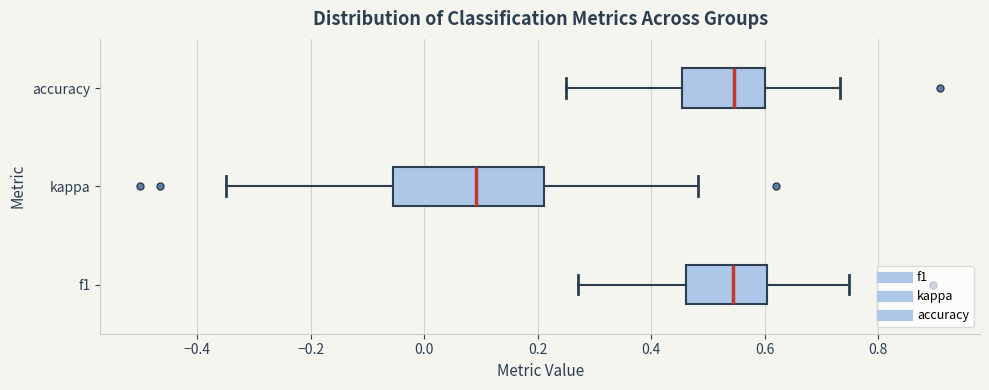

Which box is the widest, from its left edge to its right edge?

kappa